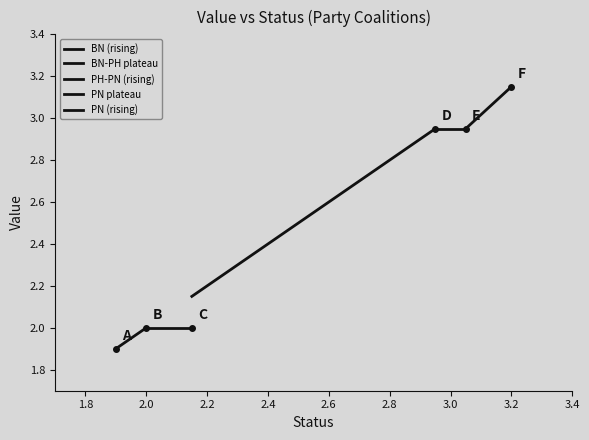

Which has a higher value, 1.6 or 1.8?

1.8